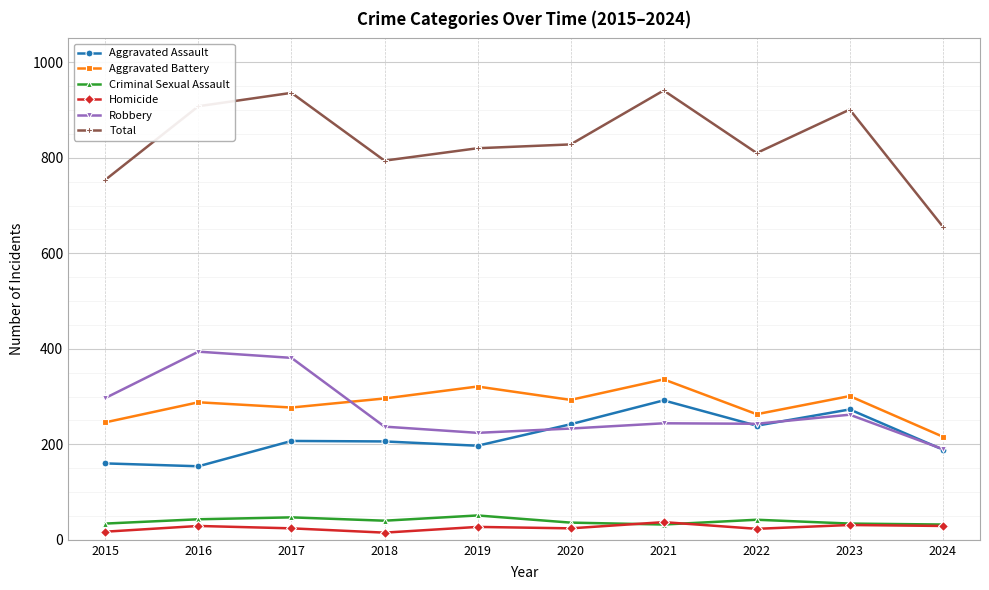

In Criminal Sexual Assault, how many points are lower than both neighbors (excluding endpoints)?

2